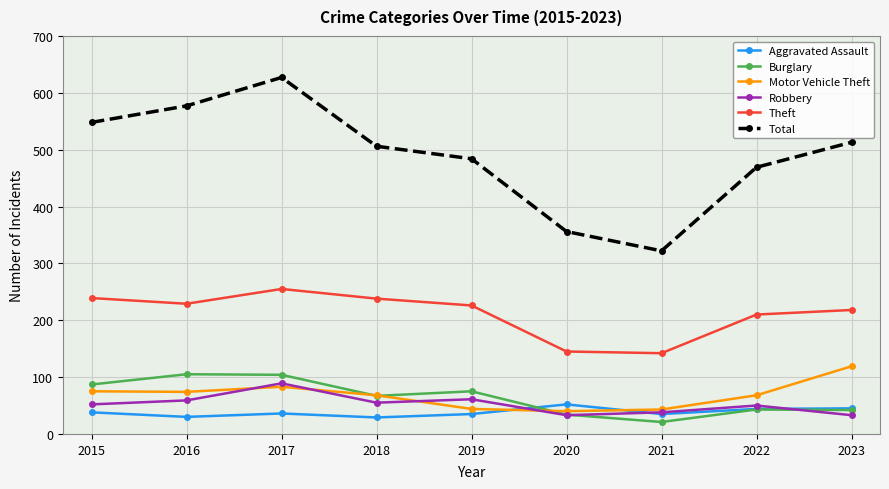

Between which two adjacent categories do Aggravated Assault and Robbery first intersect?

2019 and 2020